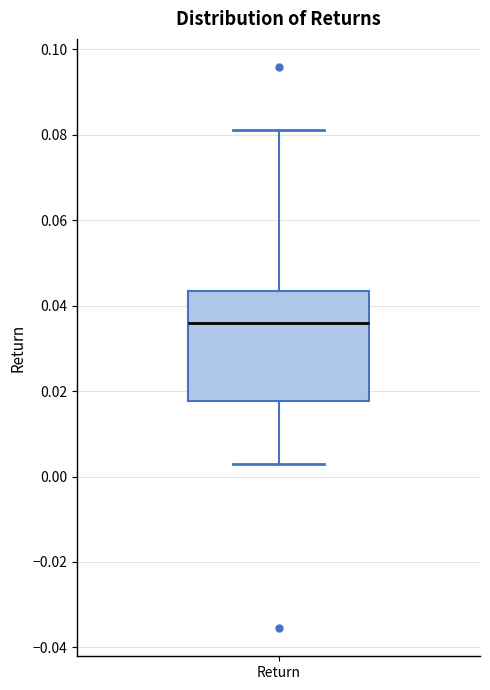

Transcribe this box plot: give where the median line is, the range the box spans, and where the two whiskers end, as read against the y-axis. The values are not printed on the chart, so give them approximately, as read against the axis.

median 0.036, box 0.018 to 0.044, whiskers 0.002 to 0.082